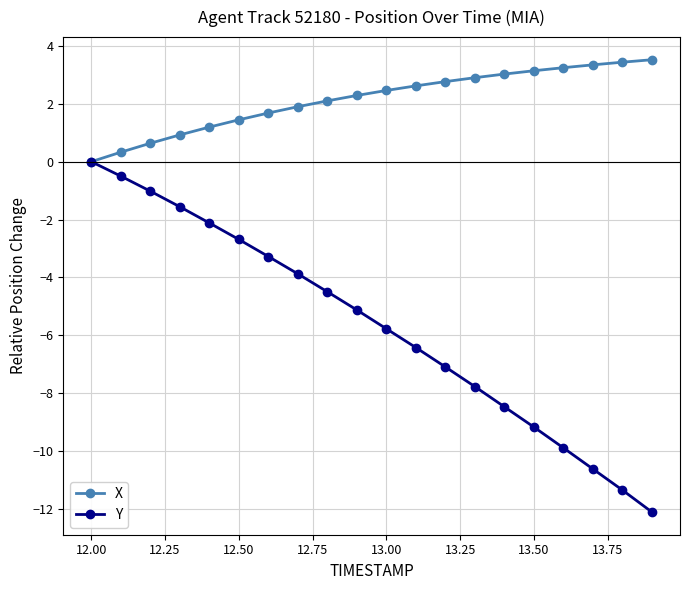

Which series has the widest spread of values?

Y